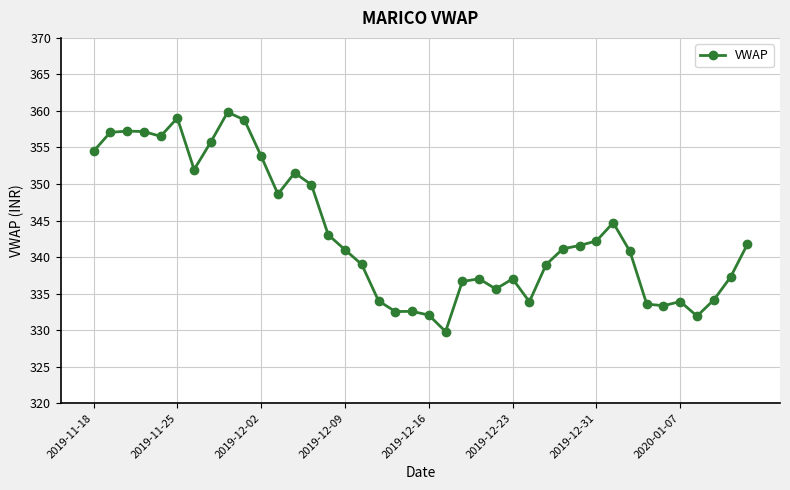

What is the minimum value shown in the chart?

329.8